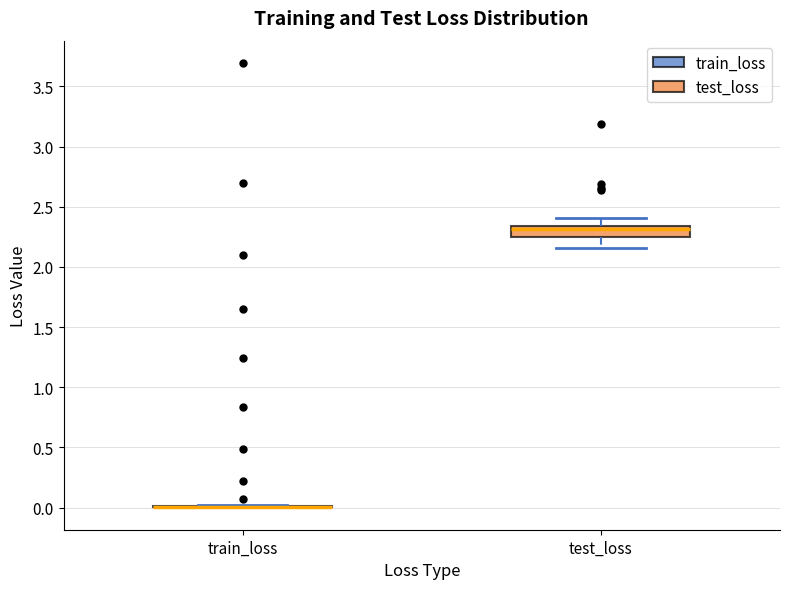

Reading left to right, transcribe this box plot: for each box, give where its median line is, the range the box spans, and where its two whiskers end, as read against the y-axis. The values are not printed on the chart, so give them approximately, as read against the axis.

train_loss: box collapsed to a line at 0.00, whiskers 0.00 to 0.00
test_loss: median 2.30, box 2.25 to 2.35, whiskers 2.15 to 2.40